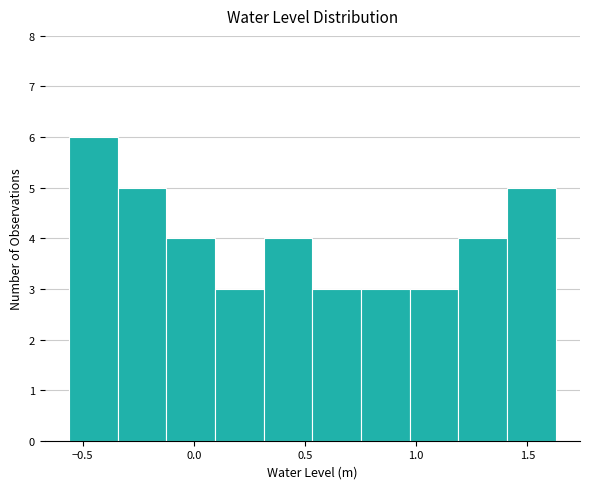

Reading left to right, list every bar in this chart as the range it spans on the x-axis followed by its height. Neither the bar edges nor the heights are printed on the chart, so give them approximately, as read against the axes.

-0.55 to -0.35: 6
-0.35 to -0.10: 5
-0.10 to 0.10: 4
0.10 to 0.30: 3
0.30 to 0.55: 4
0.55 to 0.75: 3
0.75 to 0.95: 3
0.95 to 1.20: 3
1.20 to 1.40: 4
1.40 to 1.65: 5